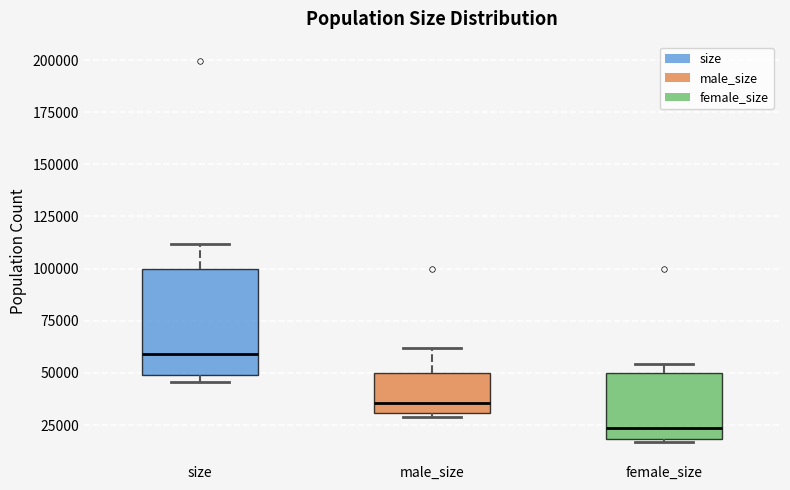

Where is the upper edge of the box for male_size on the y-axis? The values are not printed on the chart, so give them approximately, as read against the axis.

50000